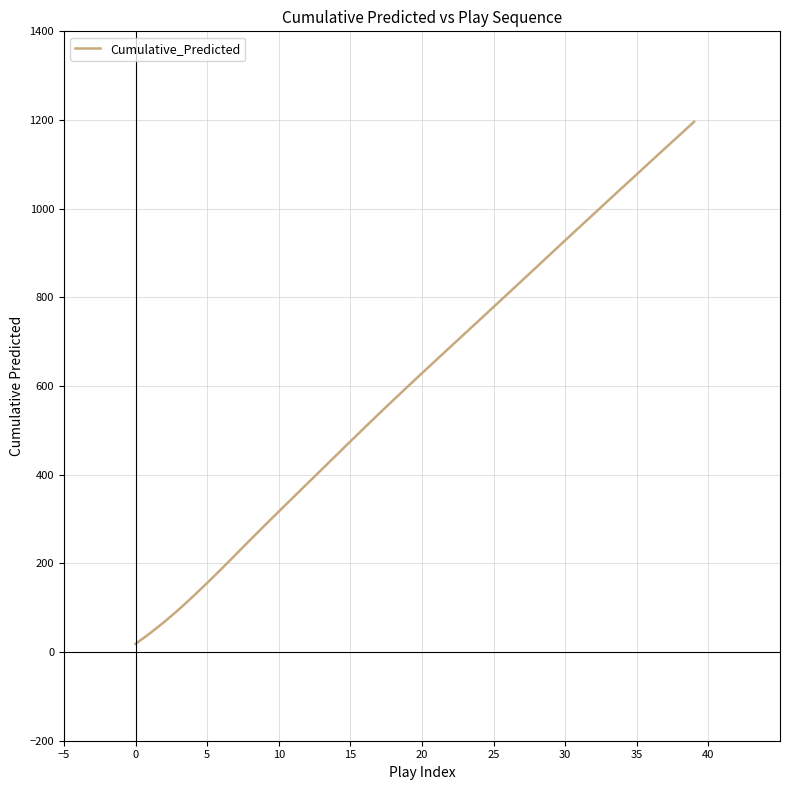

What is the maximum value shown in the chart?

1196.0